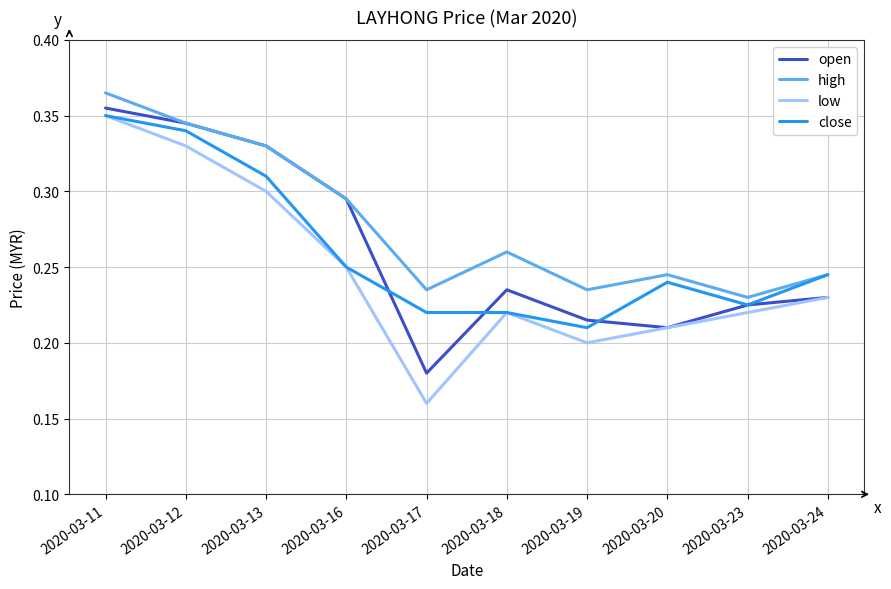

Which series has the largest range (max minus min)?

low